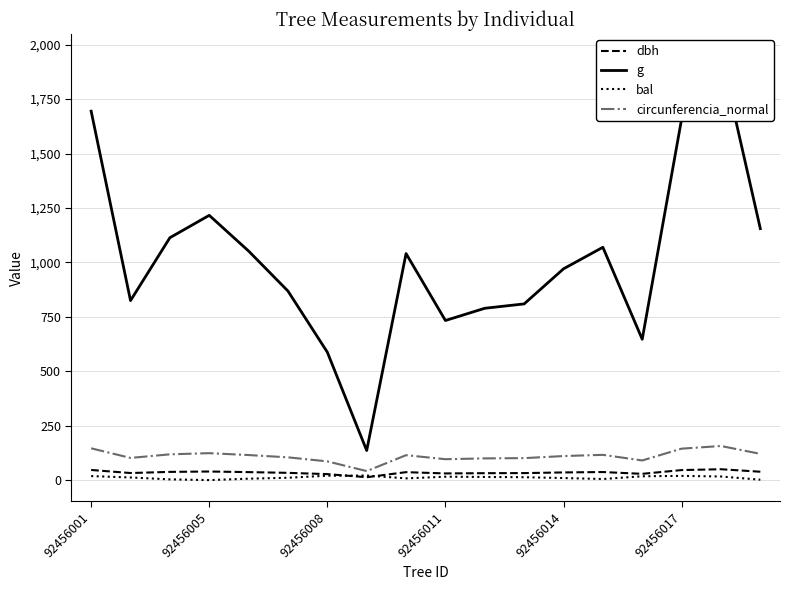

Which series has the largest total across all categories?

g